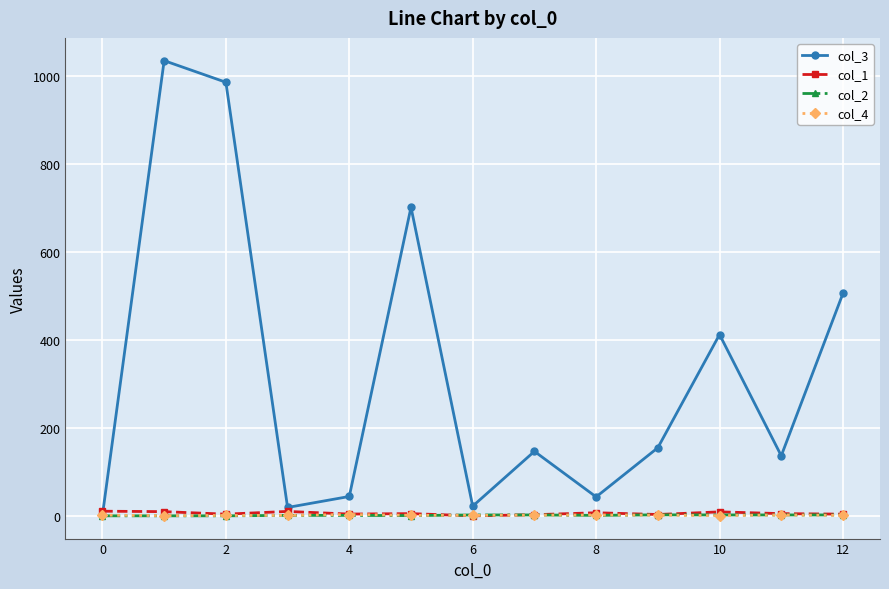

What is the value of the col_3 point at the 10th from the left?

155.8